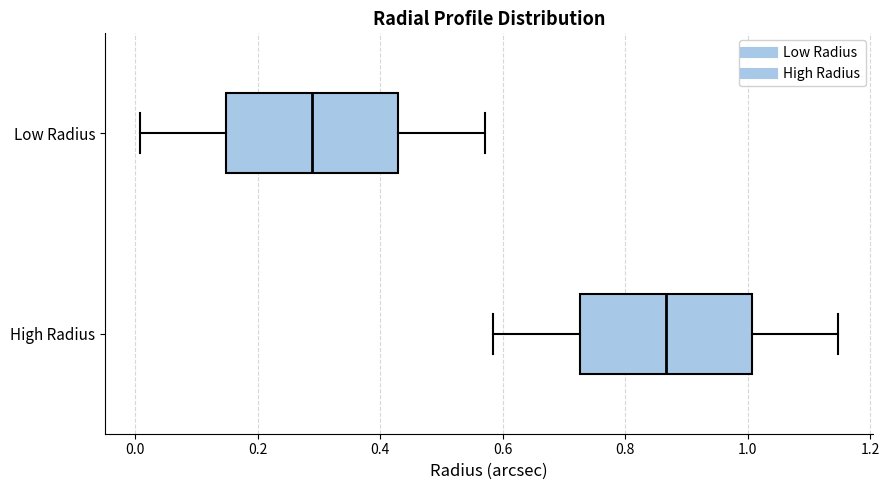

Where is the right edge of the box for Low Radius on the x-axis? The values are not printed on the chart, so give them approximately, as read against the axis.

0.42